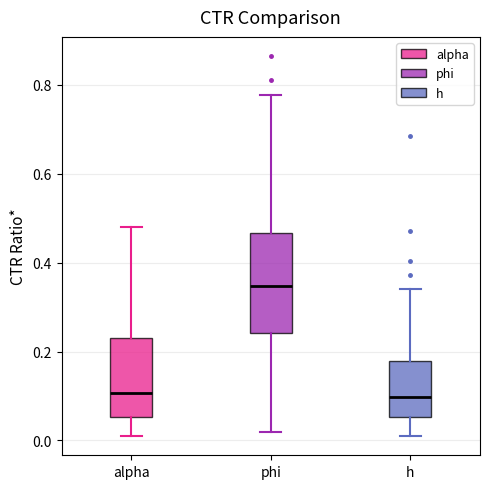

Reading left to right, transcribe this box plot: for each box, give where its median line is, the range the box spans, and where its two whiskers end, as read against the y-axis. The values are not printed on the chart, so give them approximately, as read against the axis.

alpha: median 0.10, box 0.06 to 0.24, whiskers 0.00 to 0.48
phi: median 0.34, box 0.24 to 0.46, whiskers 0.02 to 0.78
h: median 0.10, box 0.06 to 0.18, whiskers 0.00 to 0.34